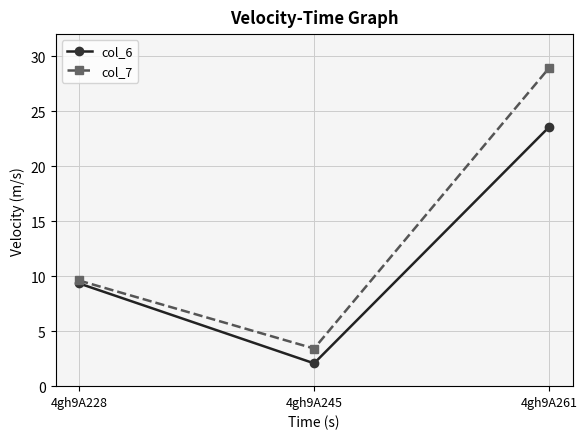

How many distinct data groups are displayed?

2